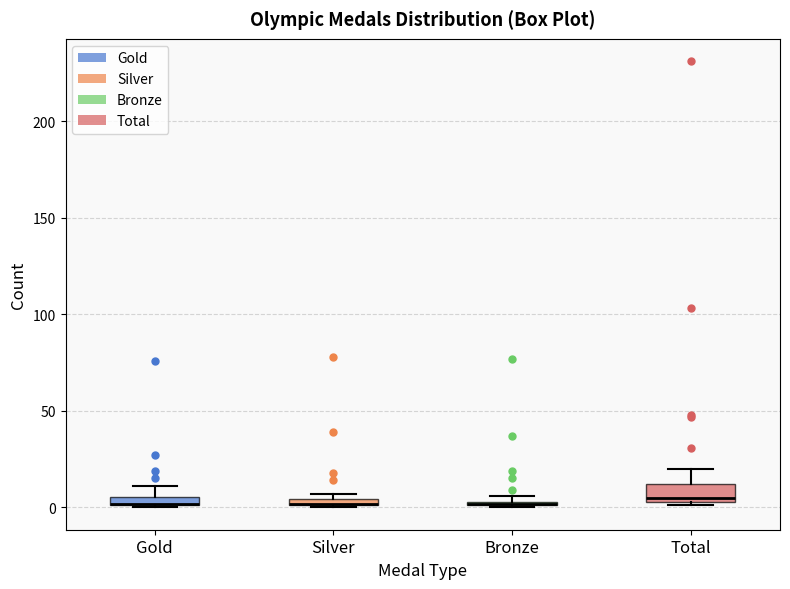

Where does the upper whisker of the box for Total end on the y-axis? The values are not printed on the chart, so give them approximately, as read against the axis.

20